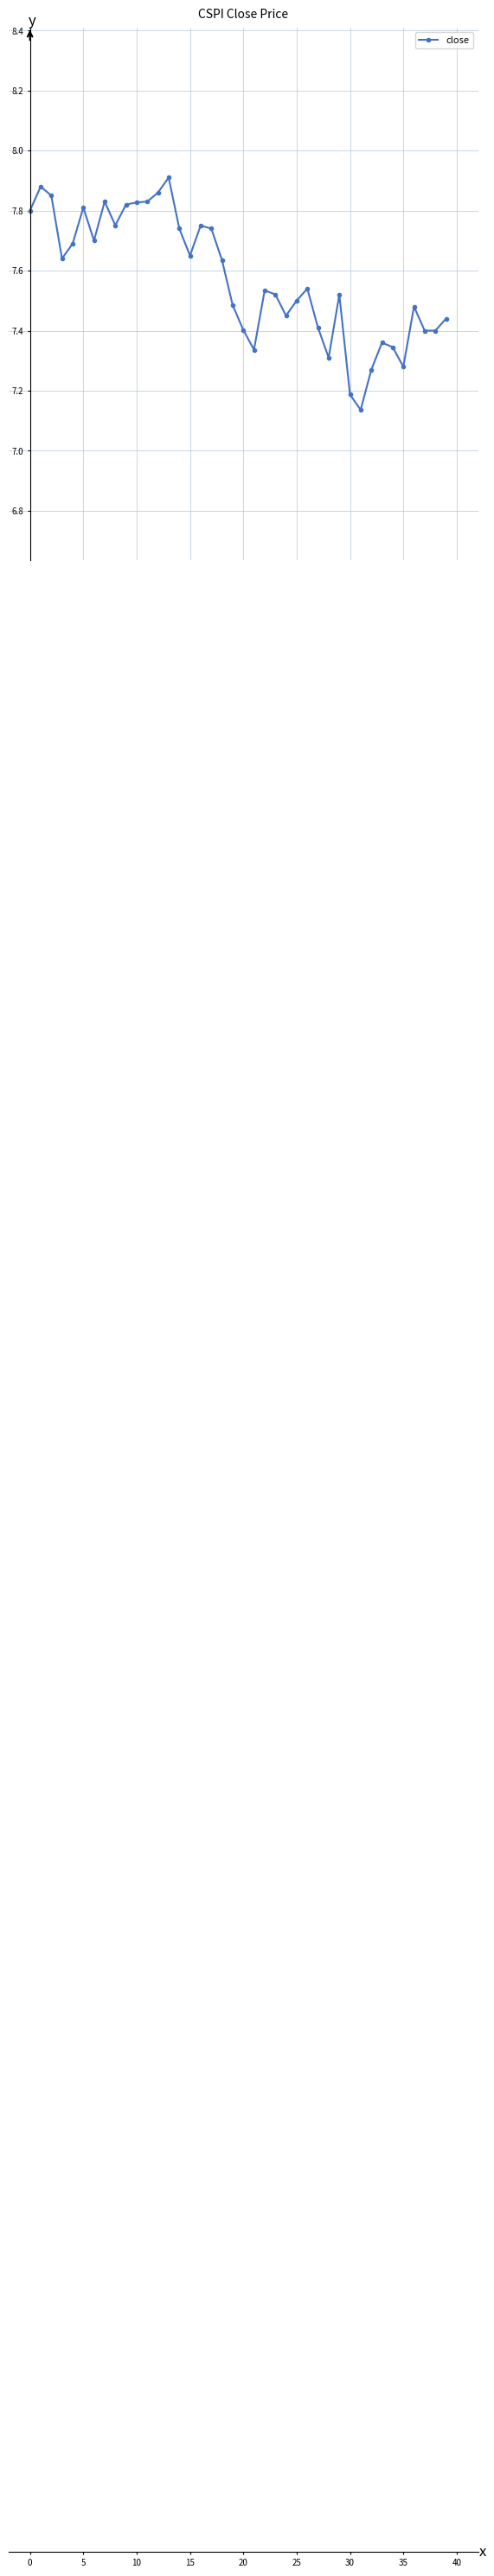

How many data points does each series have?

40